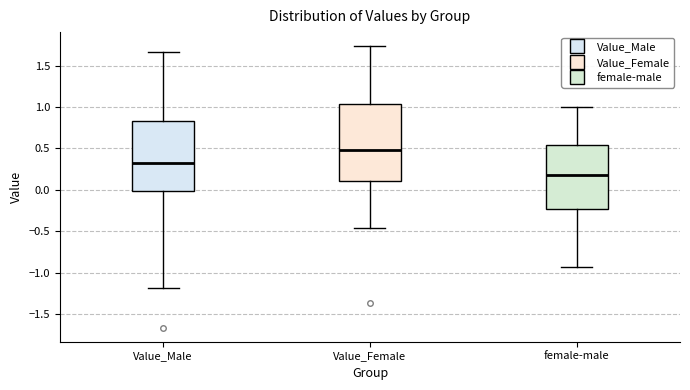

Comparing the boxes themselves (not the whiskers), which one is the tallest?

Value_Female